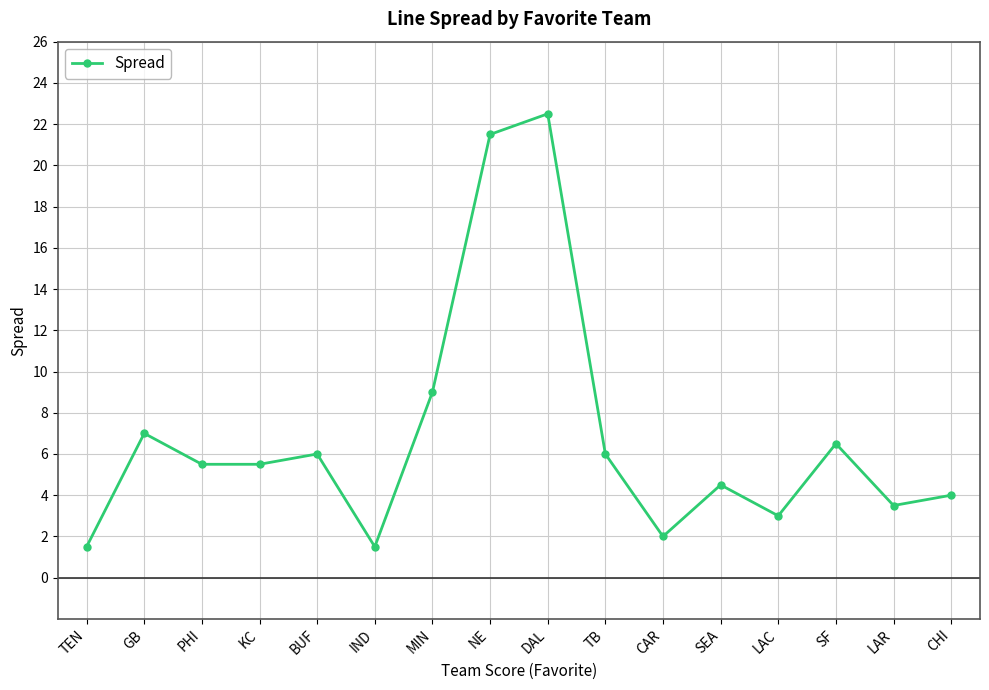

Is it true that the value at MIN is 4.9?

False